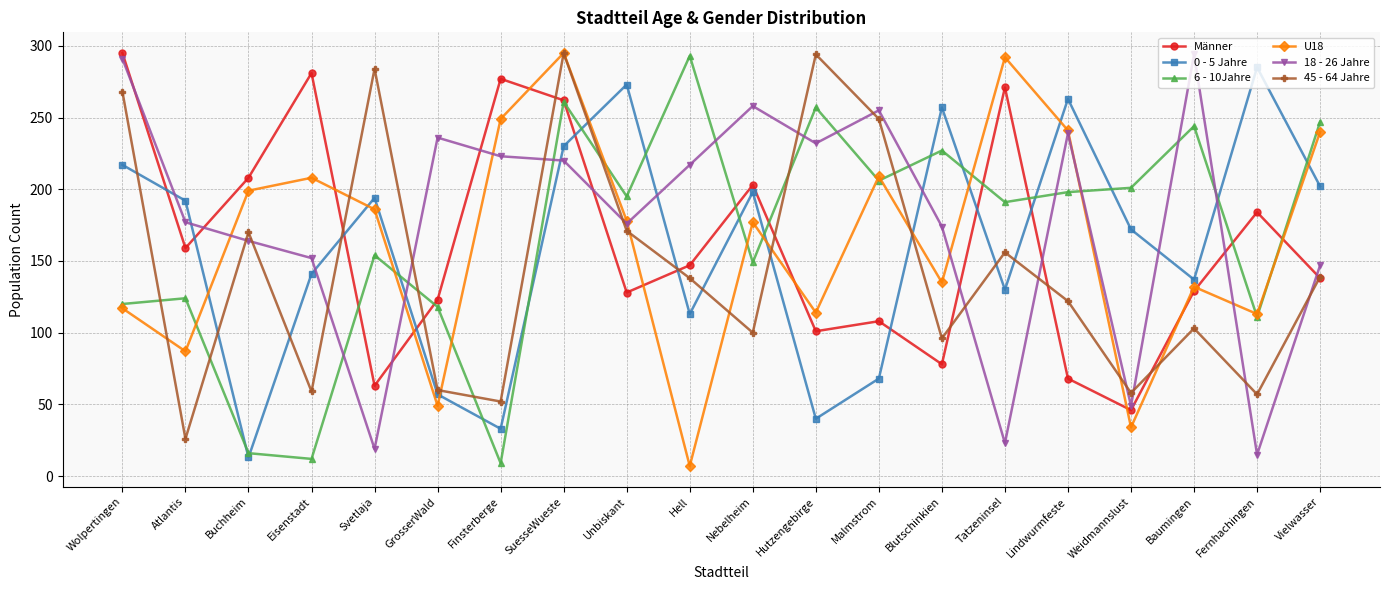

Is this an area chart (filled region under the line)?

No